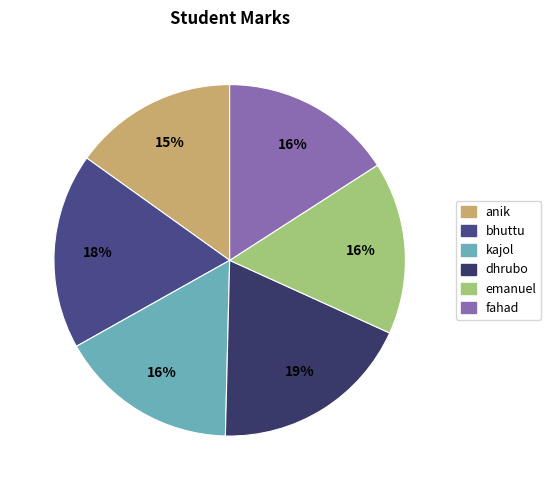

Rank the categories by value from highest to lowest.

dhrubo, bhuttu, kajol, emanuel, fahad, anik